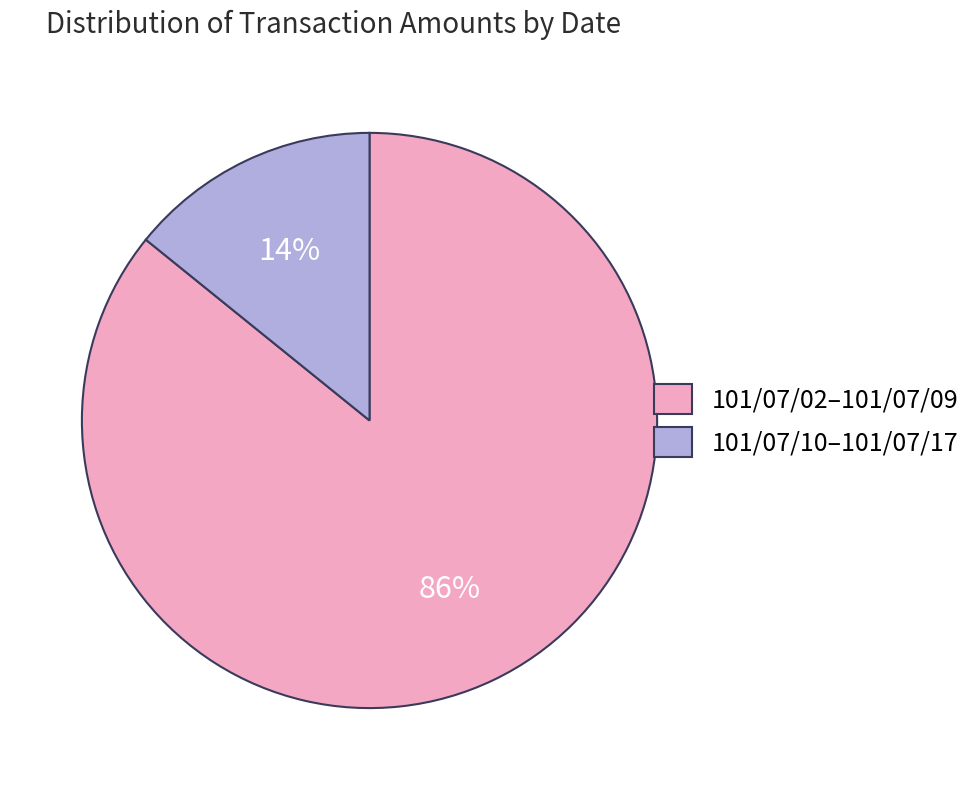

Which has a higher value, 101/07/10–101/07/17 or 101/07/02–101/07/09?

101/07/02–101/07/09